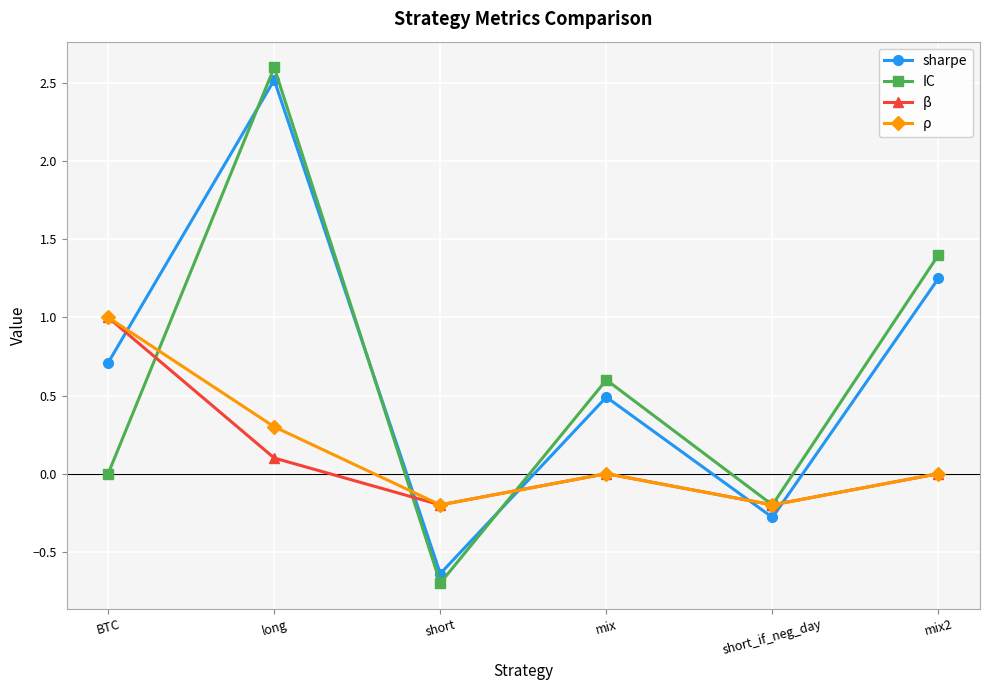

What is the average value of the β series?

0.1